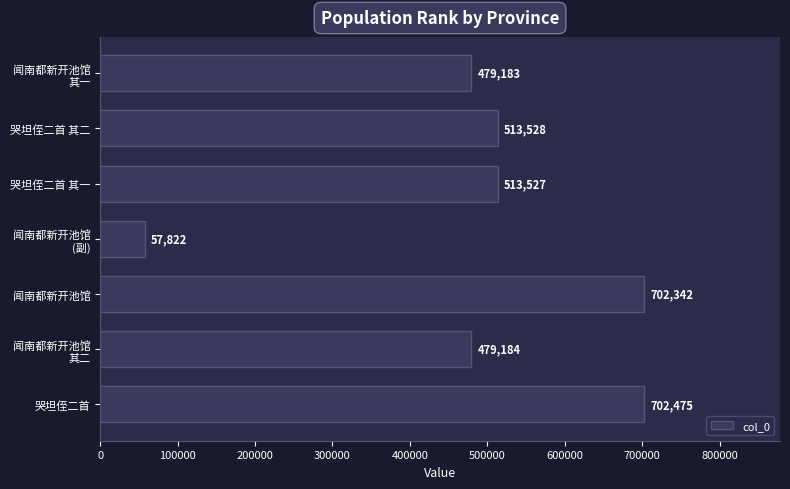

Which has a higher value, 哭坦侄二首 其二 or 哭坦侄二首?

哭坦侄二首